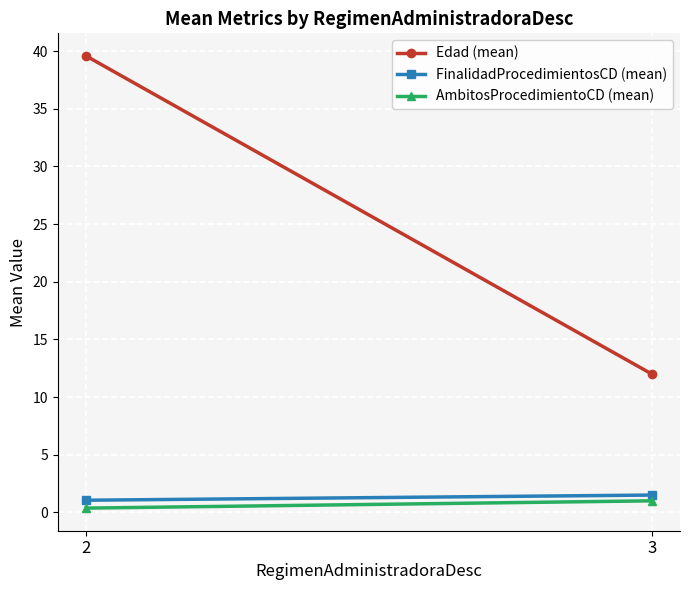

Reading left to right, list all the values displayed in this chart.

Edad (mean): 2=39.6	3=12.0
FinalidadProcedimientosCD (mean): 2=1.1	3=1.5
AmbitosProcedimientoCD (mean): 2=0.4	3=1.0